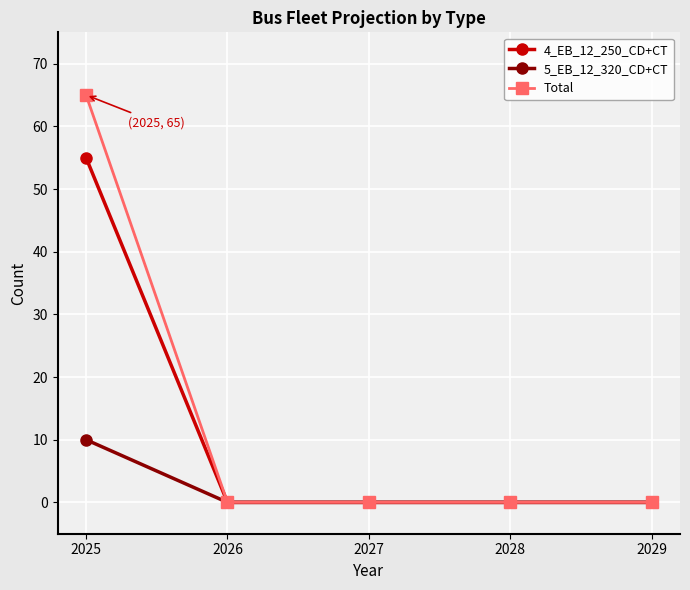

True or false: 4_EB_12_250_CD+CT has more than 1 points higher than both neighbors.

False